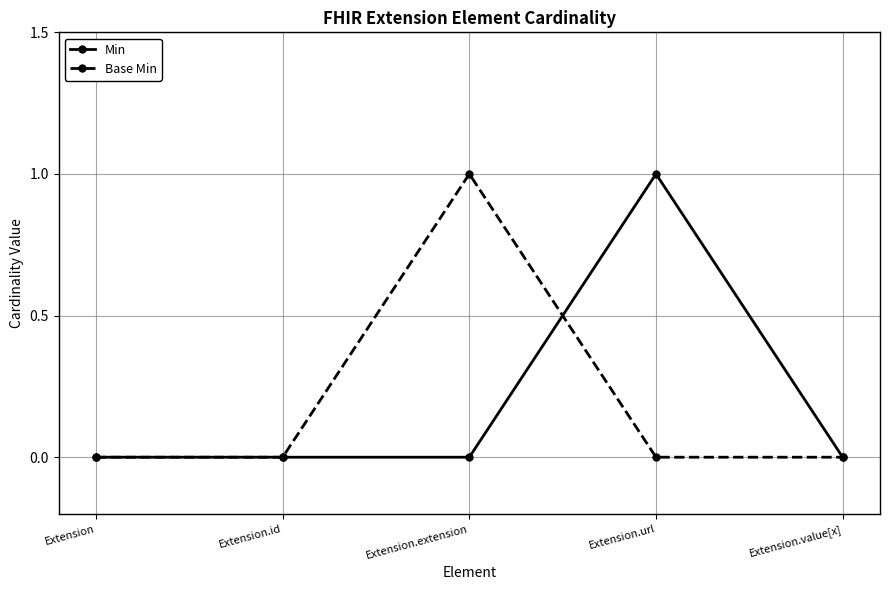

The value of Base Min at Extension.value[x] is -1. True or false?

False